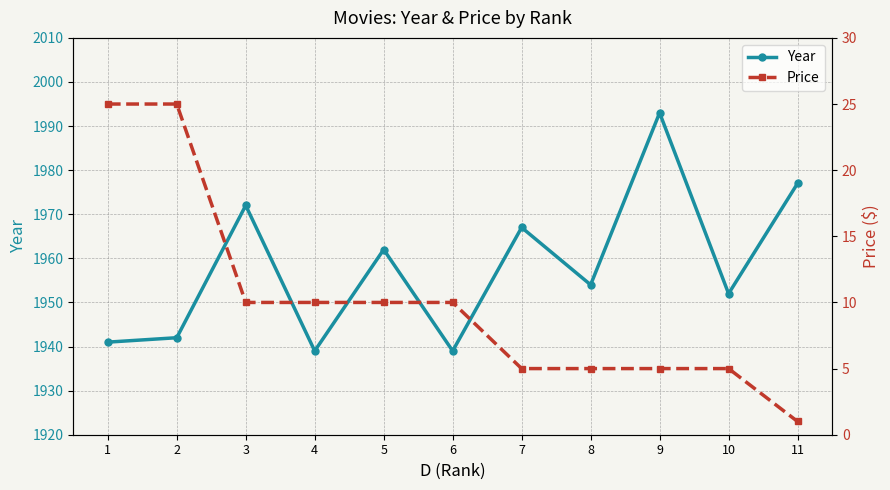

What is the value of the Price point at the 4th from the left?

10